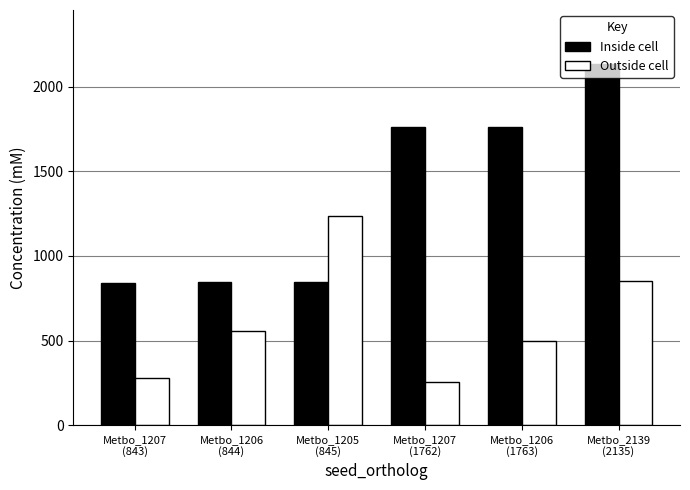

What is the sum of the Inside cell values at Metbo_1207
(843) and Metbo_1206
(844)?

1687